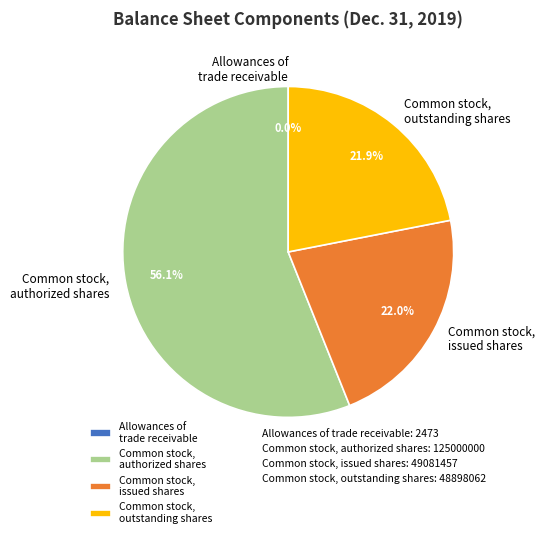

What is the majority slice?

Common stock, authorized shares